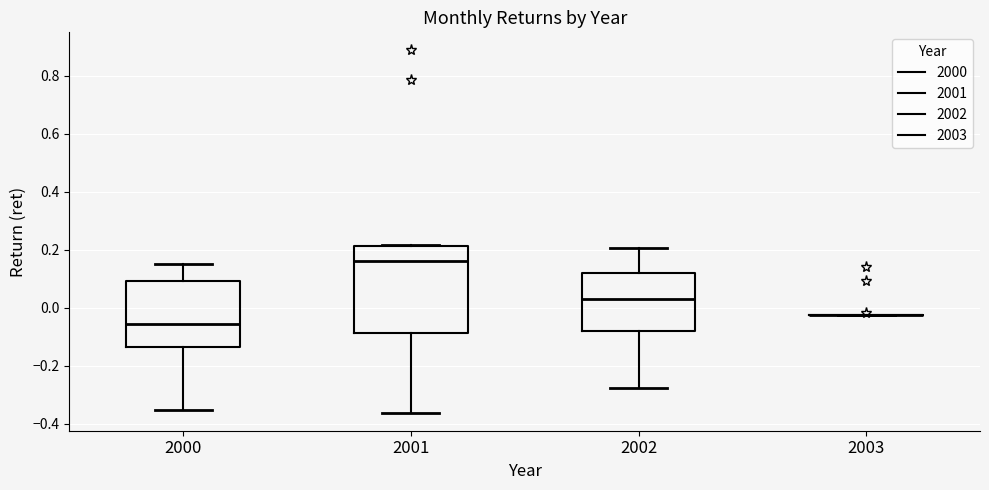

Reading left to right, read every box against the y-axis: the position of its median line, the range the box covers, and the ends of its whiskers. The values are not printed on the chart, so give them approximately, as read against the axis.

2000: median -0.06, box -0.14 to 0.10, whiskers -0.36 to 0.16
2001: median 0.16, box -0.08 to 0.22, whiskers -0.36 to 0.22
2002: median 0.02, box -0.08 to 0.12, whiskers -0.28 to 0.20
2003: box collapsed to a line at -0.02, whiskers -0.02 to -0.02